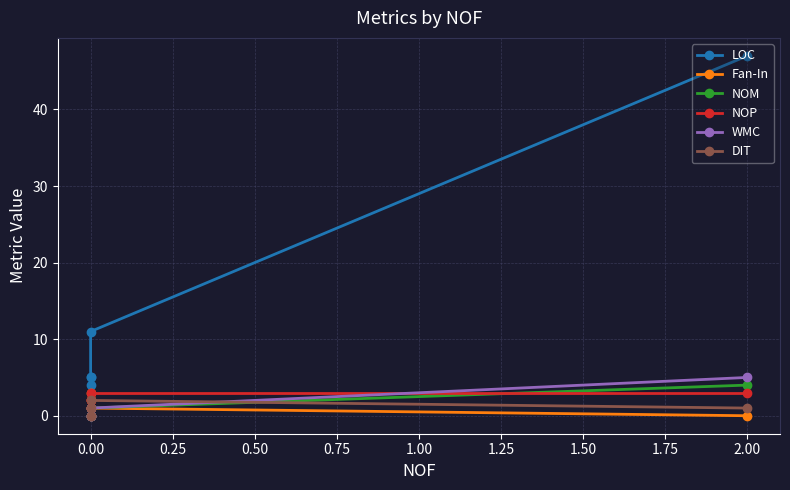

Which series has the largest range (max minus min)?

LOC